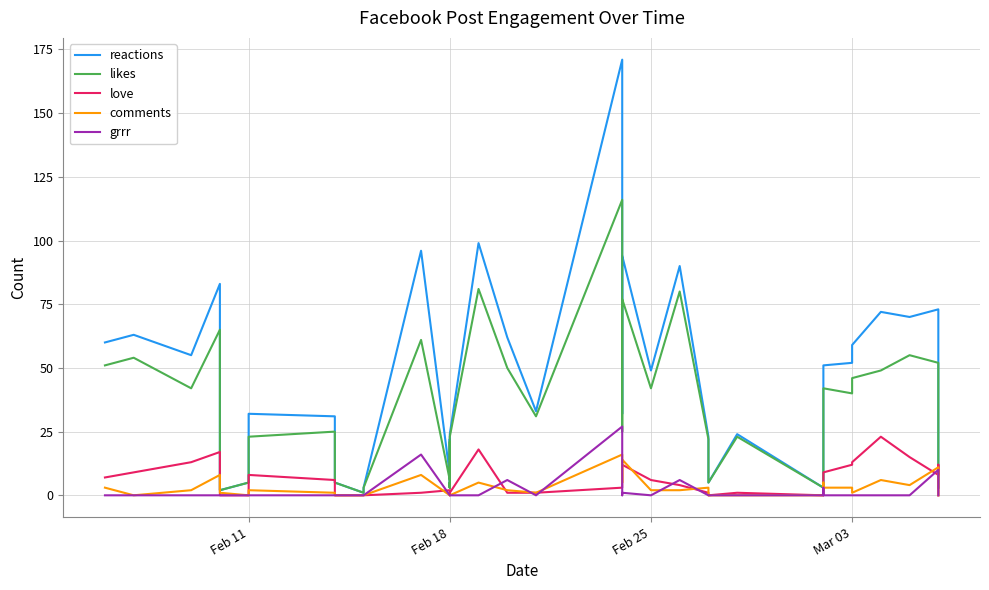

Which series has the widest spread of values?

reactions